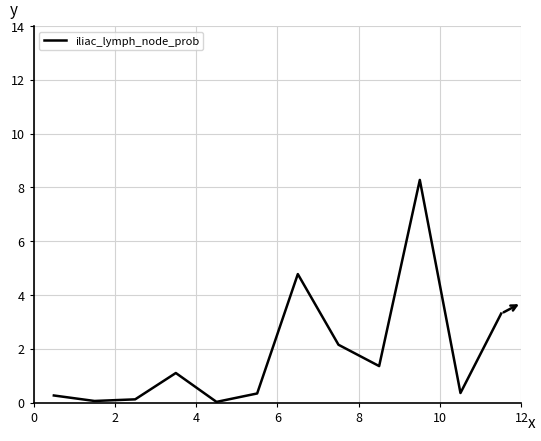

What is the difference between the maximum and minimum values?

8.2